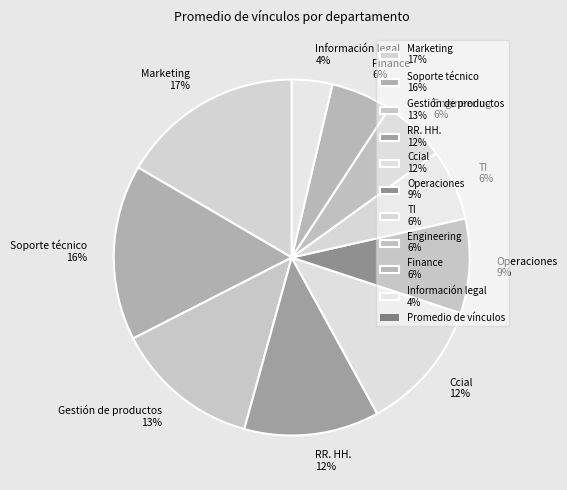

Does Información legal represent more than half of the total?

No